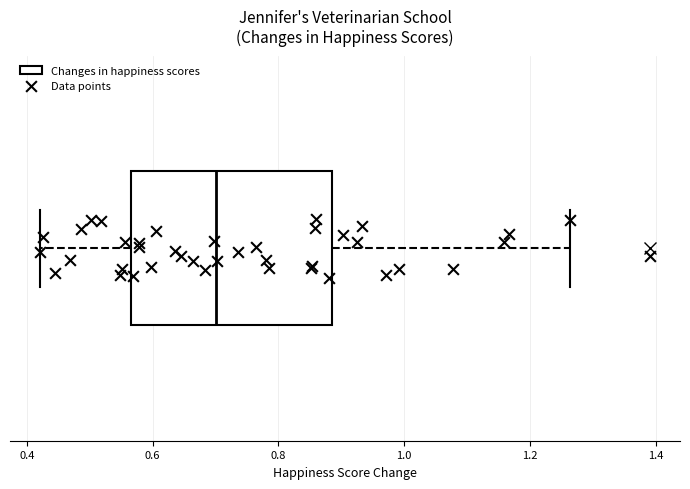

Transcribe this box plot: give where the median line is, the range the box spans, and where the two whiskers end, as read against the x-axis. The values are not printed on the chart, so give them approximately, as read against the axis.

median 0.70, box 0.56 to 0.88, whiskers 0.42 to 1.26